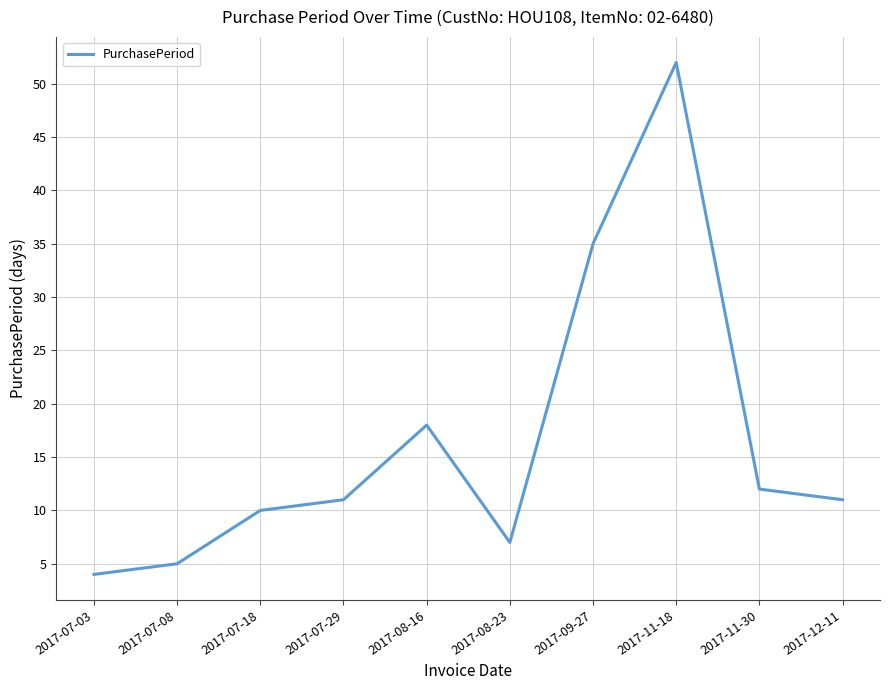

True or false: there are more than 0 points higher than both neighbors.

True